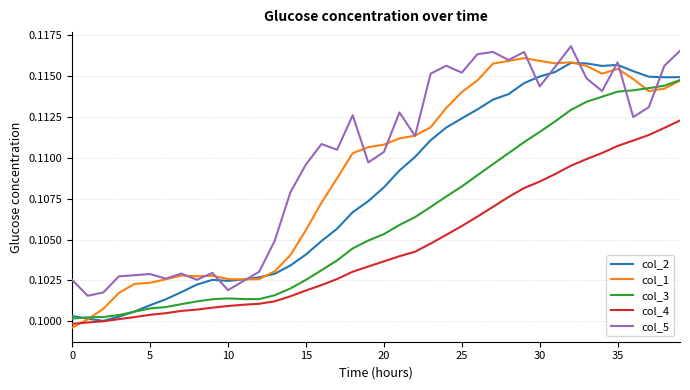

Does the chart display data point markers on the line(s)?

No